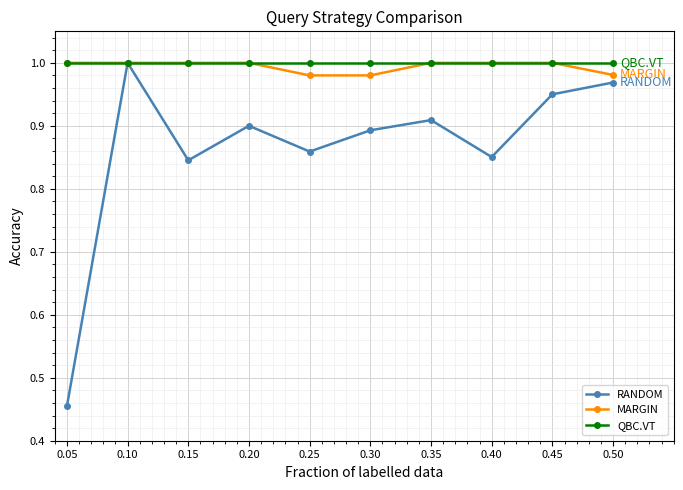

Where is the first local maximum for RANDOM?

0.10